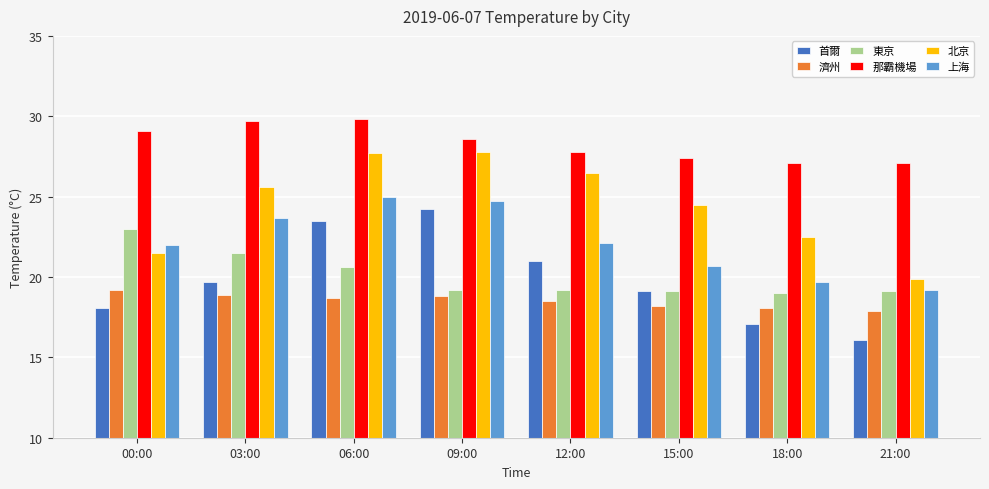

What is the value of the 北京 bar at the 7th from the left?

22.5